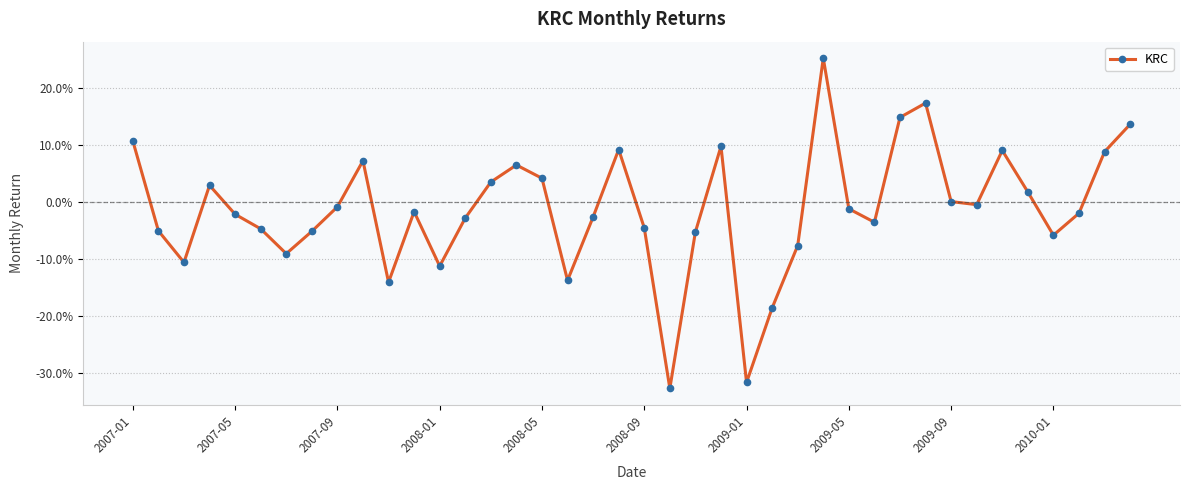

What is the minimum value shown in the chart?

-0.3